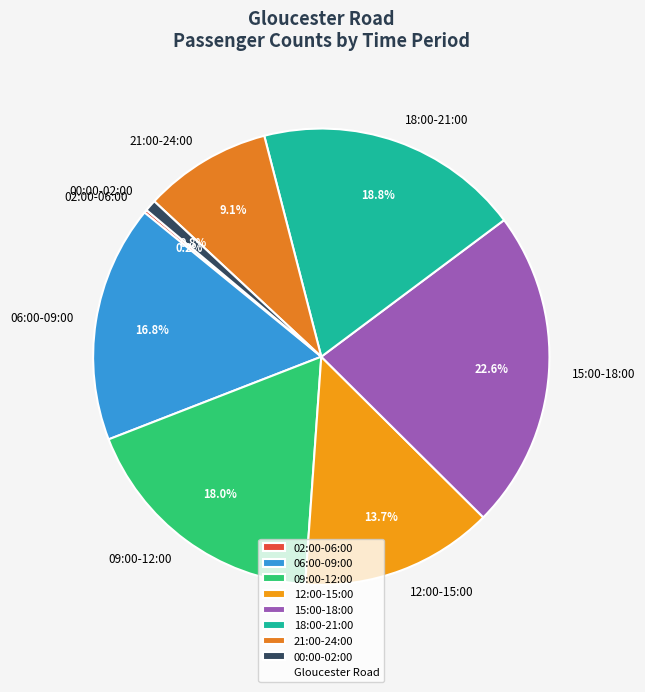

What is the ratio of the value at 21:00-24:00 to the value at 18:00-21:00?

0.5